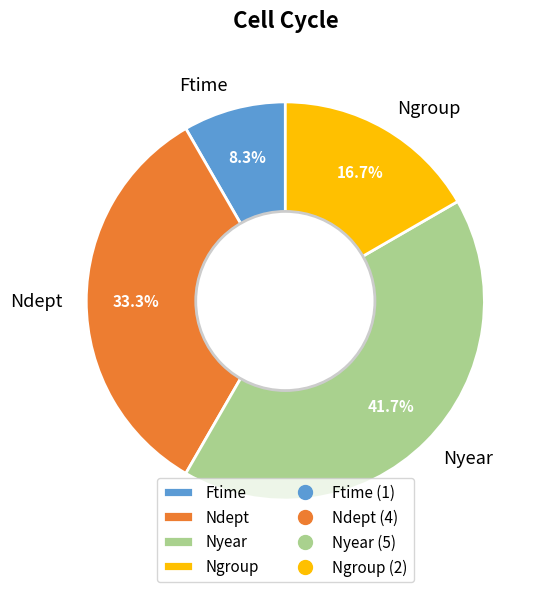

How many segments does this pie chart have?

4